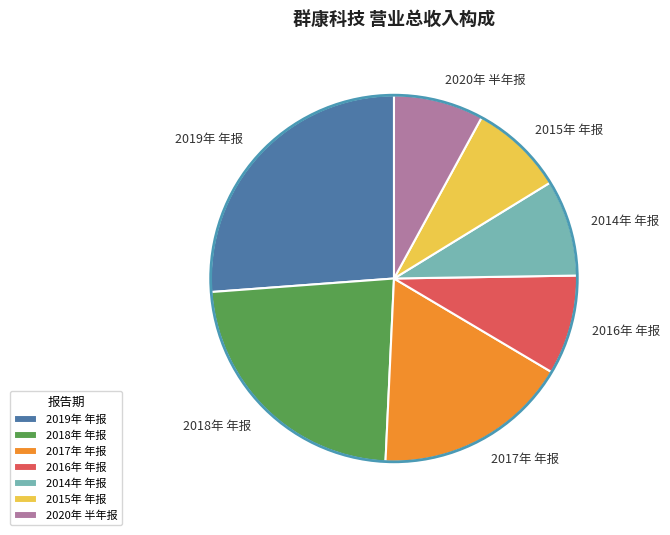

Which has a higher value, 2019年 年报 or 2014年 年报?

2019年 年报